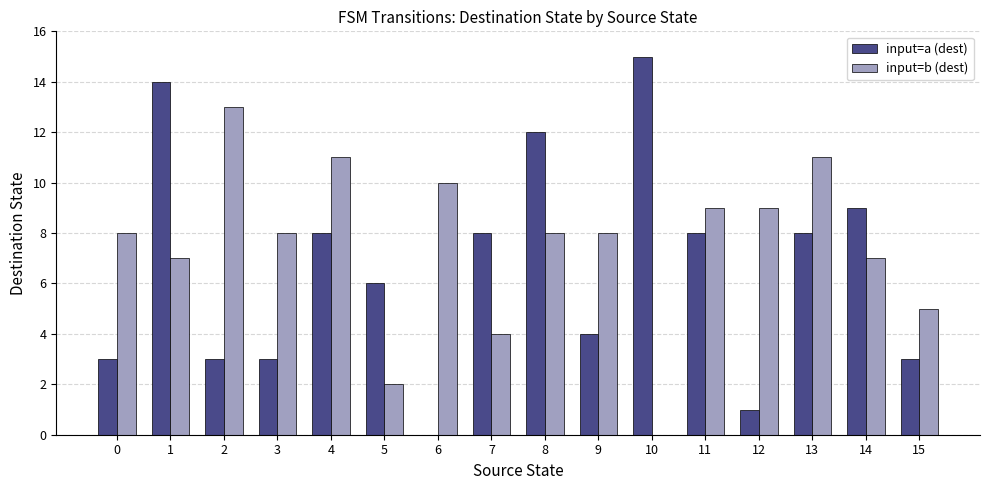

Count the number of data series in this chart.

2